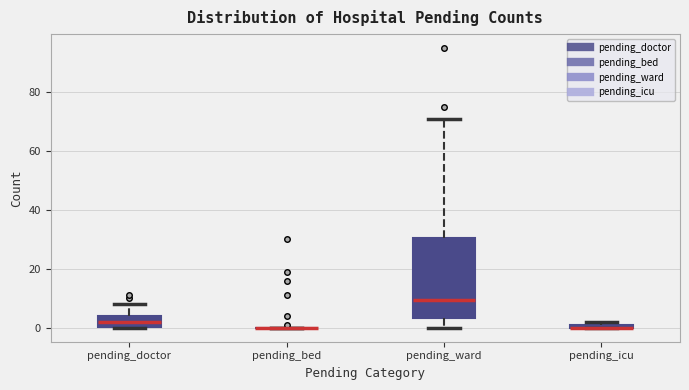

Which box is the tallest, from its lower edge to its upper edge?

pending_ward